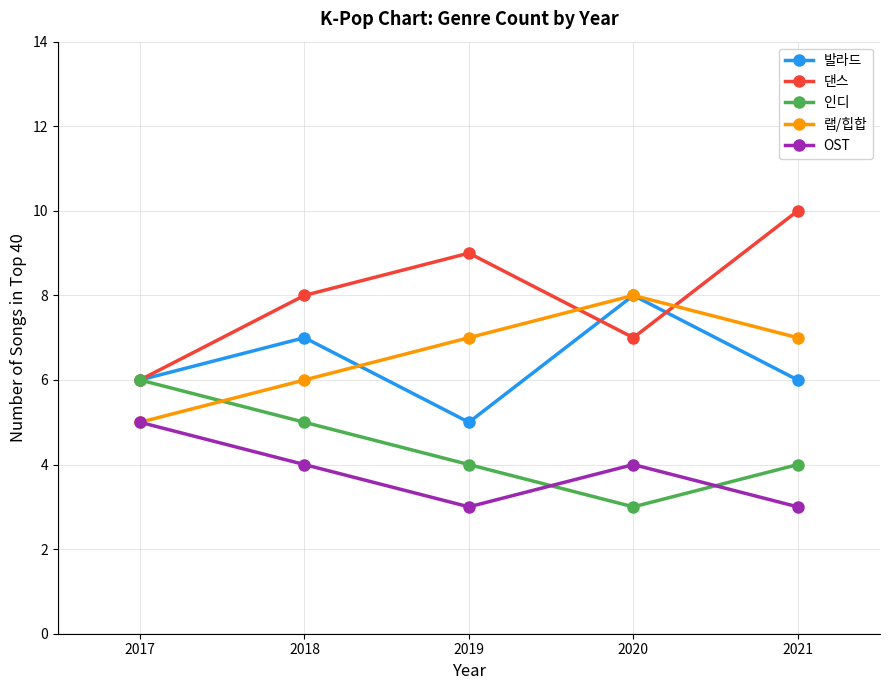

What is the average value of the OST series?

4